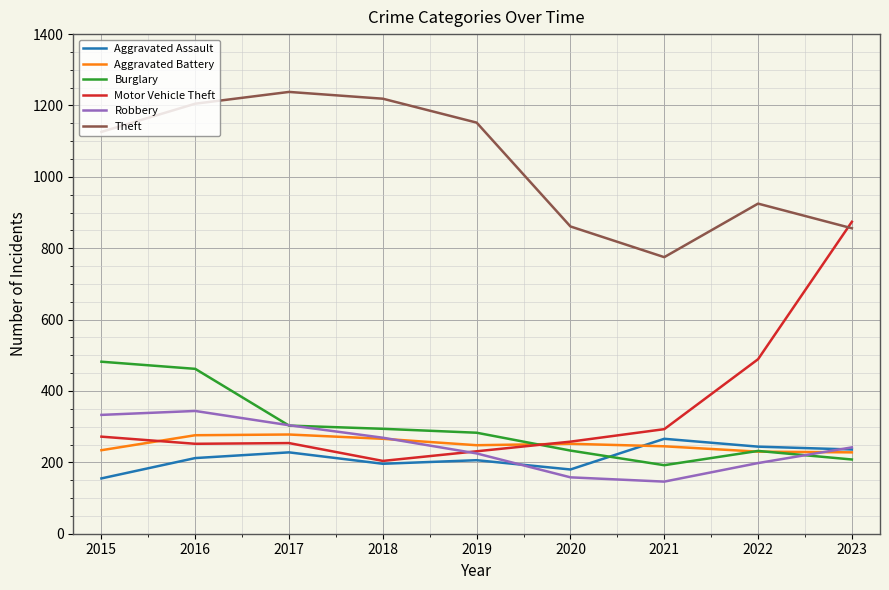

Is the value of Aggravated Assault at 2018 greater than the value of Aggravated Battery at 2018?

No